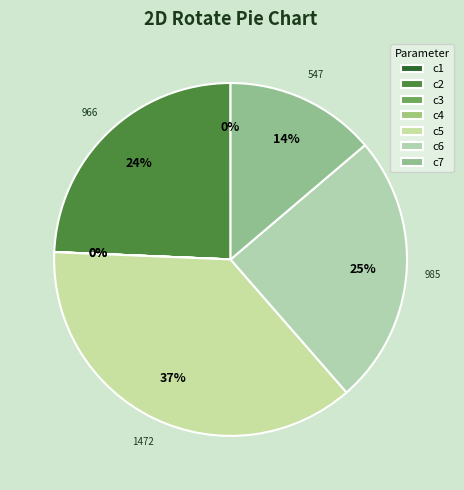

The c3 slice represents 1% of the pie. True or false?

False